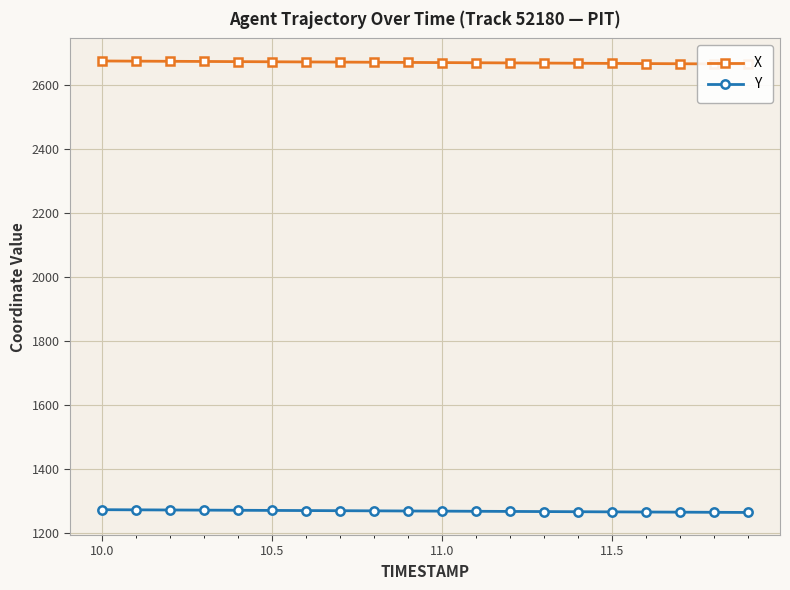

At how many categories does at least one series exceed 1712?

20